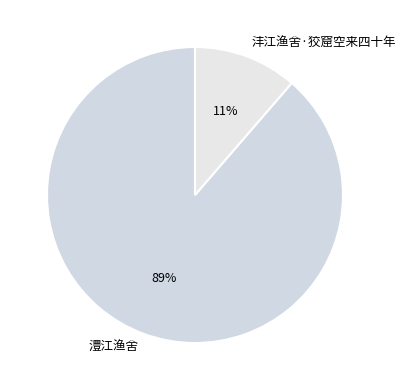

Combined, do 沣江渔舍·狡窟空来四十年 and 澧江渔舍 account for over 50%?

Yes